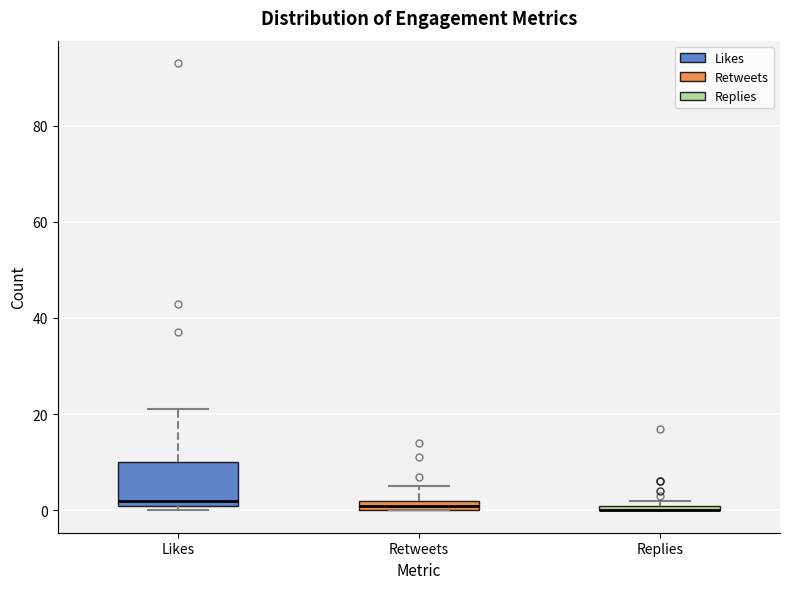

Where does the upper whisker of the box for Likes end on the y-axis? The values are not printed on the chart, so give them approximately, as read against the axis.

22